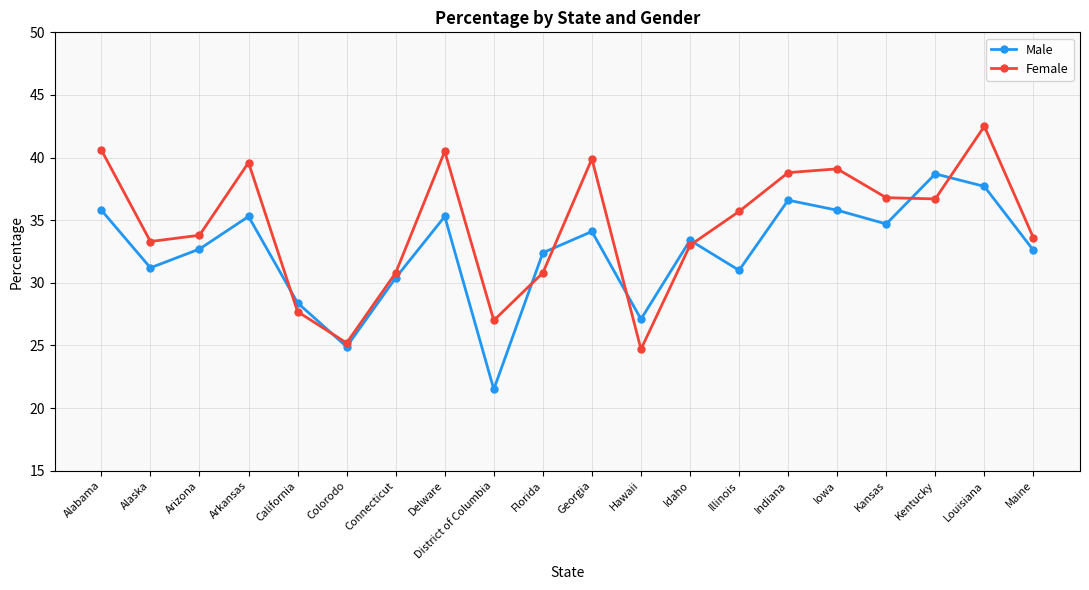

The value of Male at Arkansas is 21.1. True or false?

False